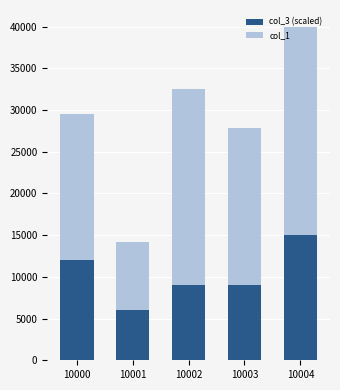

What is the value of the col_3 (scaled) bar at the 4th from the left?

9000